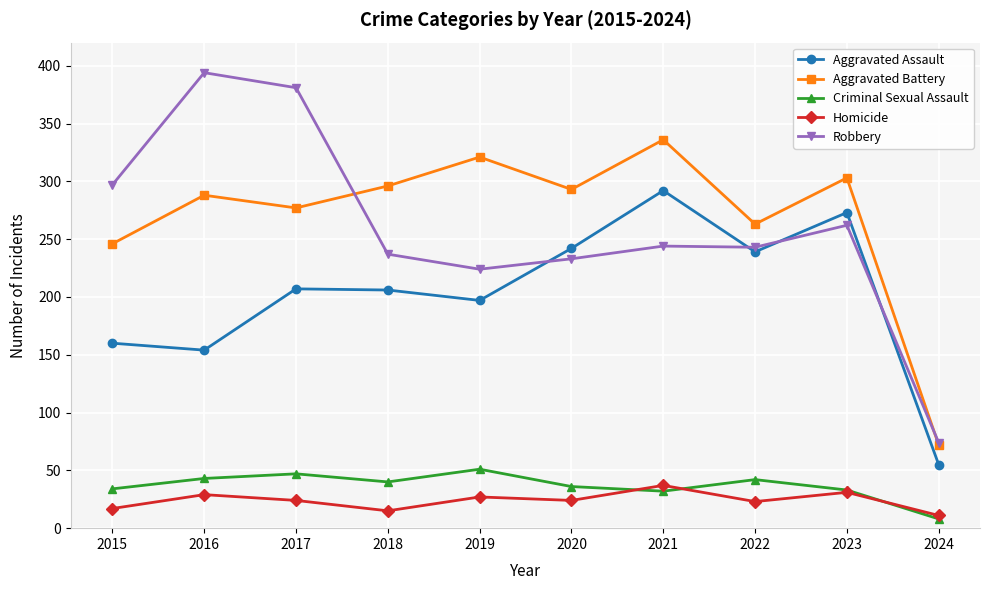

What is the spread (max minus min) of values at 2016?

365